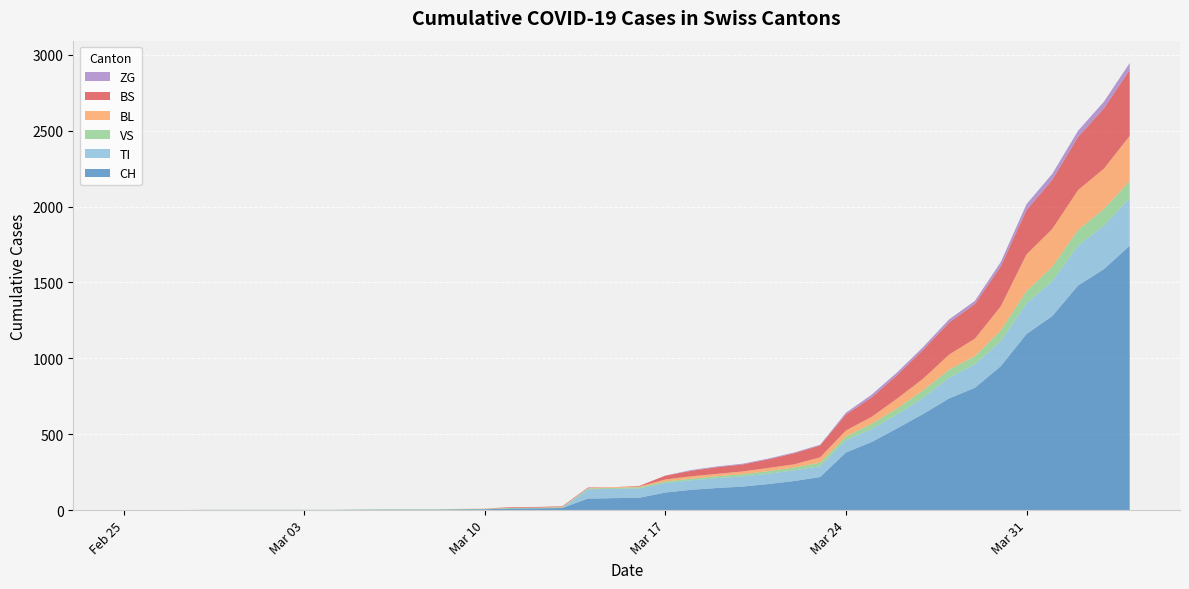

Reading left to right, list all the values displayed in this chart.

CH: 0	0	0	0	0	0	0	0	0	2	3	3	3	5	6	11	12	14	76	79	82	116	134	146	155	172	192	218	380	449	540	634	736	806	948	1160	1279	1480	1588	1742
TI: 0	0	0	0	0	0	0	0	0	0	0	0	0	0	0	0	0	0	61	61	61	62	62	65	67	68	70	71	80	85	91	107	136	155	165	202	229	263	287	314
VS: 0	0	0	2	2	2	2	2	2	2	2	2	2	2	2	3	3	5	6	6	8	11	11	12	15	17	19	24	25	35	41	50	53	54	71	81	96	104	109	112
BL: 0	0	0	0	0	0	0	0	0	0	0	0	0	1	2	2	2	2	2	5	5	13	16	16	18	21	21	35	40	46	65	76	100	115	158	242	249	262	266	298
BS: 0	0	0	0	0	0	0	0	0	0	0	0	0	0	0	4	4	4	4	0	4	25	36	44	46	57	73	78	105	128	155	191	211	228	263	292	323	350	397	434
ZG: 0	0	0	0	0	0	0	0	0	0	0	0	0	0	0	0	0	0	0	0	0	1	5	5	5	5	5	5	12	18	18	18	21	21	29	39	40	41	44	46